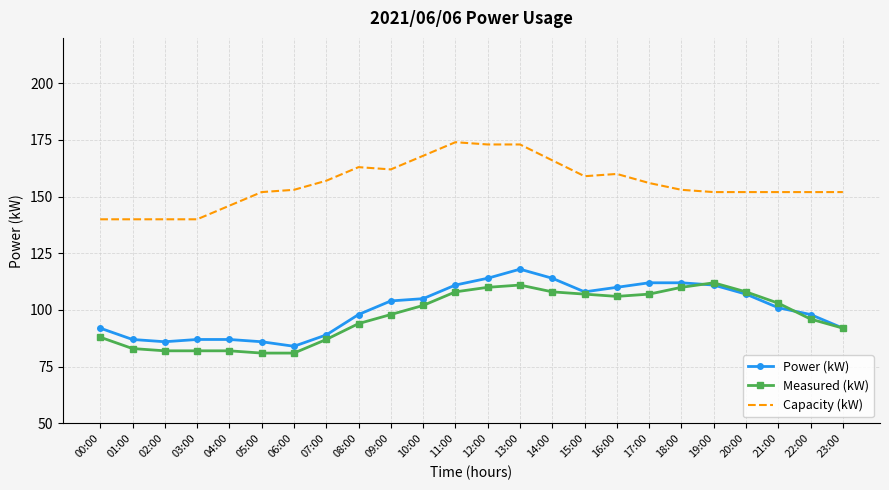

Reading left to right, extract all data points from this chart.

Power (kW): 92	87	86	87	87	86	84	89	98	104	105	111	114	118	114	108	110	112	112	111	107	101	98	92
Measured (kW): 88	83	82	82	82	81	81	87	94	98	102	108	110	111	108	107	106	107	110	112	108	103	96	92
Capacity (kW): 140	140	140	140	146	152	153	157	163	162	168	174	173	173	166	159	160	156	153	152	152	152	152	152